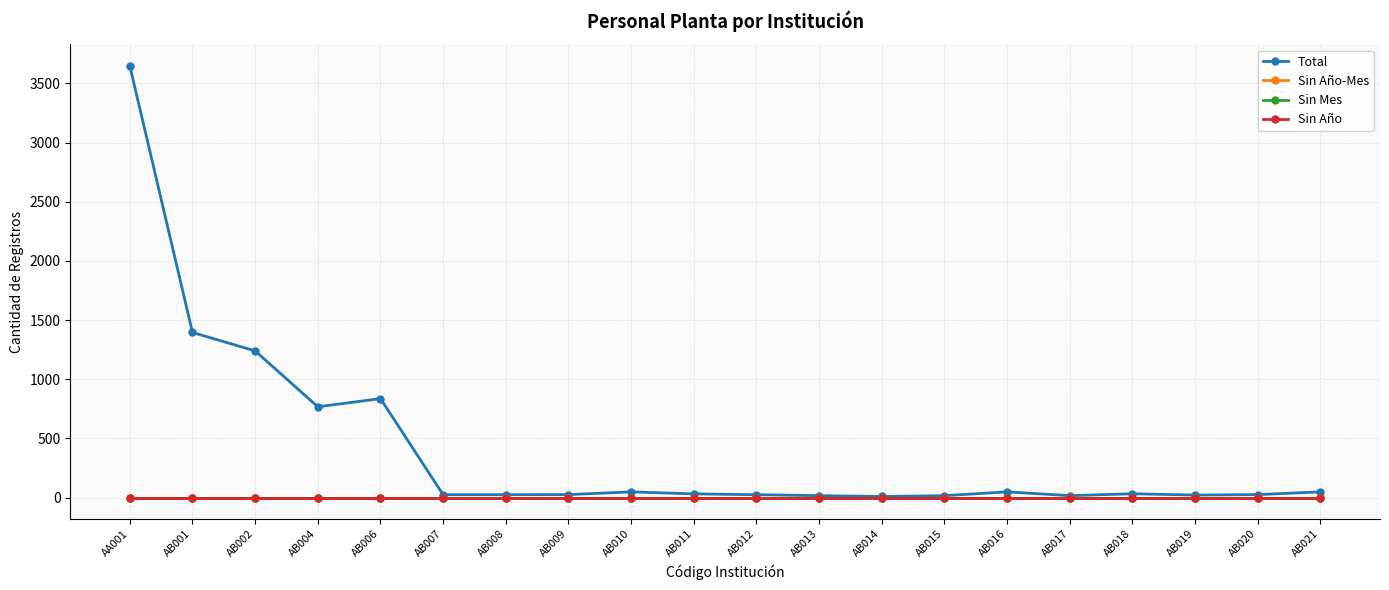

How many lines are shown in the chart?

4